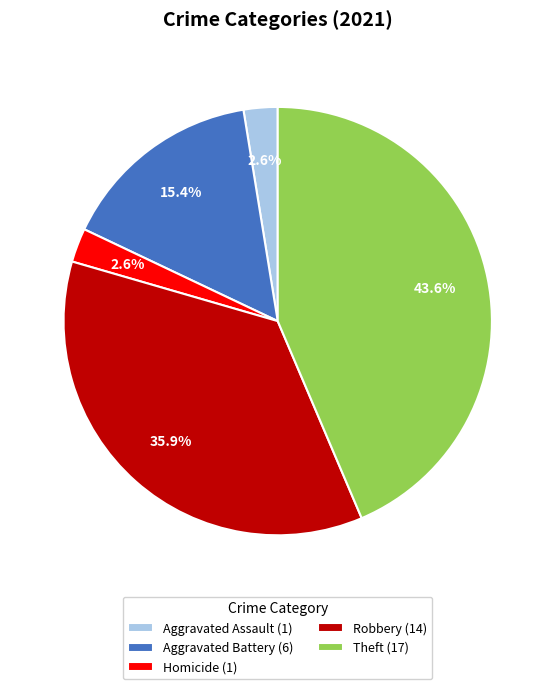

Is the sum of Theft (17) and Homicide (1) greater than half?

No